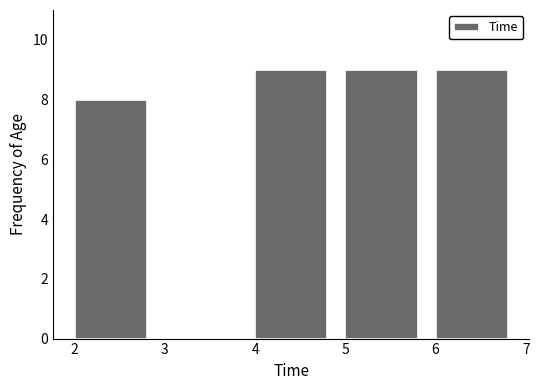

Reading left to right, list every bar in this chart as the range it spans on the x-axis followed by its height. The values are not printed on the chart, so give them approximately, as read against the axis.

2 to 3: 8
3 to 4: 0
4 to 5: 9
5 to 6: 9
6 to 7: 9